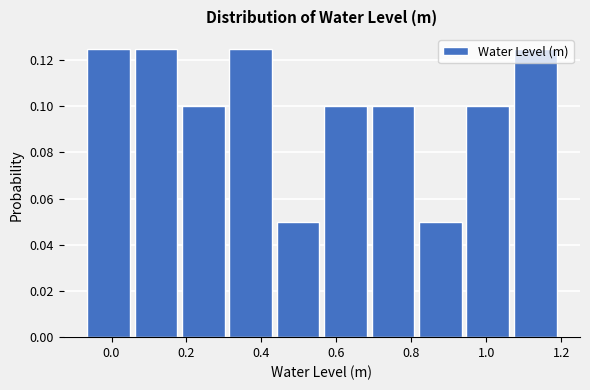

Reading left to right, transcribe this chart: for each bar, give the range it covers on the x-axis and its height. Neither the bar edges nor the heights are printed on the chart, so give them approximately, as read against the axes.

-0.08 to 0.06: 0.126
0.06 to 0.18: 0.126
0.18 to 0.30: 0.100
0.30 to 0.44: 0.126
0.44 to 0.56: 0.050
0.56 to 0.68: 0.100
0.68 to 0.82: 0.100
0.82 to 0.94: 0.050
0.94 to 1.06: 0.100
1.06 to 1.20: 0.126